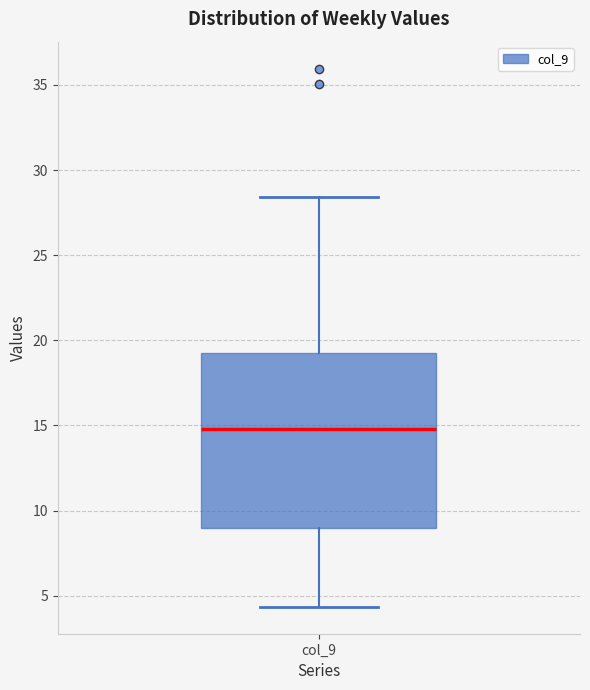

Read this box plot against the y-axis: the position of the median line, the range covered by the box, and the ends of both whiskers. The values are not printed on the chart, so give them approximately, as read against the axis.

median 15.0, box 9.0 to 19.0, whiskers 4.5 to 28.5